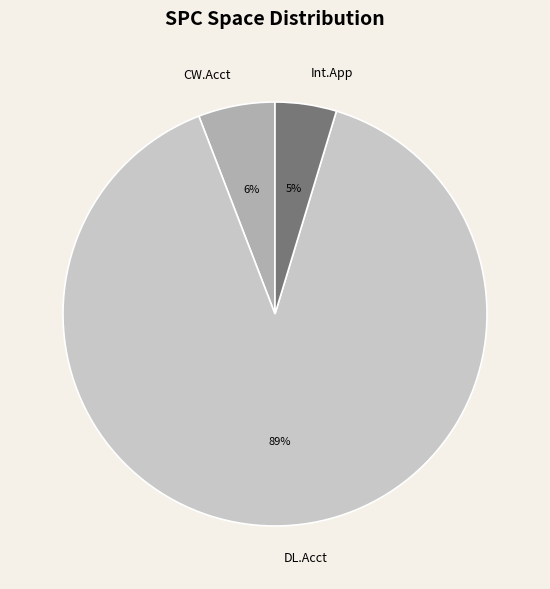

Combined, do CW.Acct and Int.App account for over 50%?

No